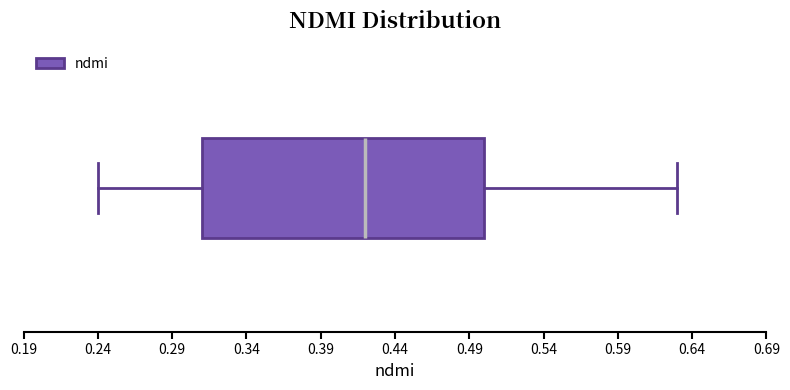

Read this box plot against the x-axis: the position of the median line, the range covered by the box, and the ends of both whiskers. The values are not printed on the chart, so give them approximately, as read against the axis.

median 0.42, box 0.31 to 0.50, whiskers 0.24 to 0.63